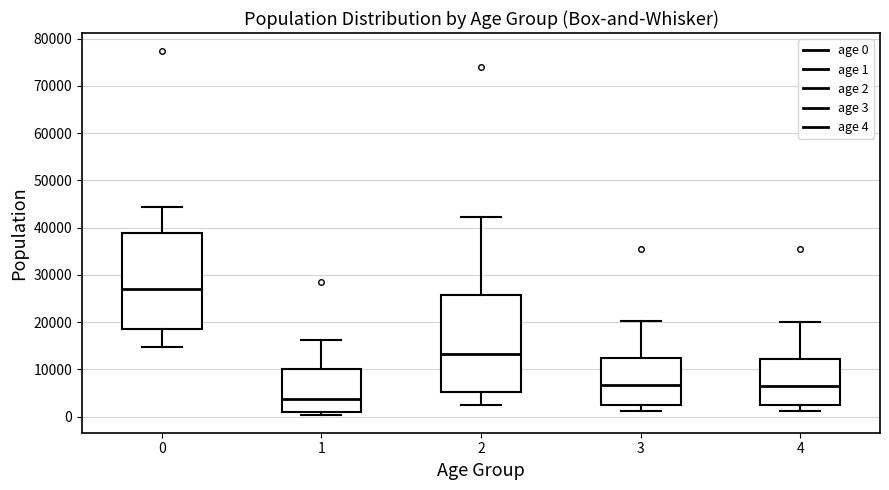

Reading left to right, read every box against the y-axis: the position of its median line, the range the box covers, and the ends of its whiskers. The values are not printed on the chart, so give them approximately, as read against the axis.

0: median 27000, box 19000 to 39000, whiskers 15000 to 44000
1: median 4000, box 1000 to 10000, whiskers 0 to 16000
2: median 13000, box 5000 to 26000, whiskers 2000 to 42000
3: median 7000, box 3000 to 12000, whiskers 1000 to 20000
4: median 7000, box 2000 to 12000, whiskers 1000 to 20000